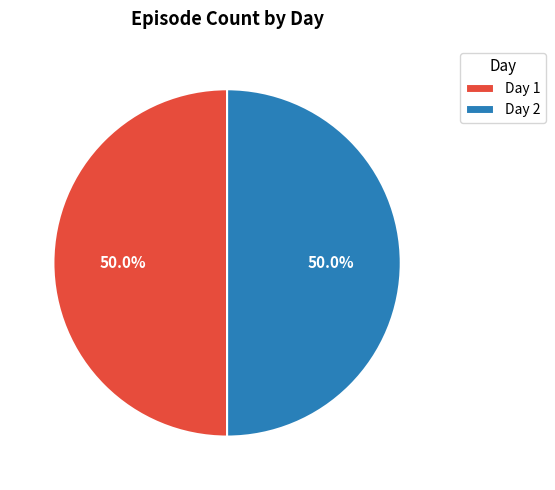

Combined, do Day 1 and Day 2 account for over 50%?

Yes